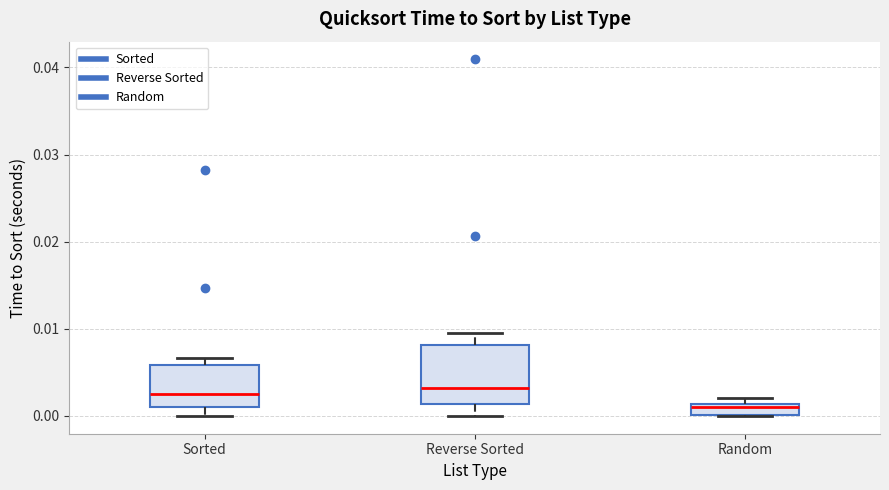

Where is the lower edge of the box for Sorted on the y-axis? The values are not printed on the chart, so give them approximately, as read against the axis.

0.001